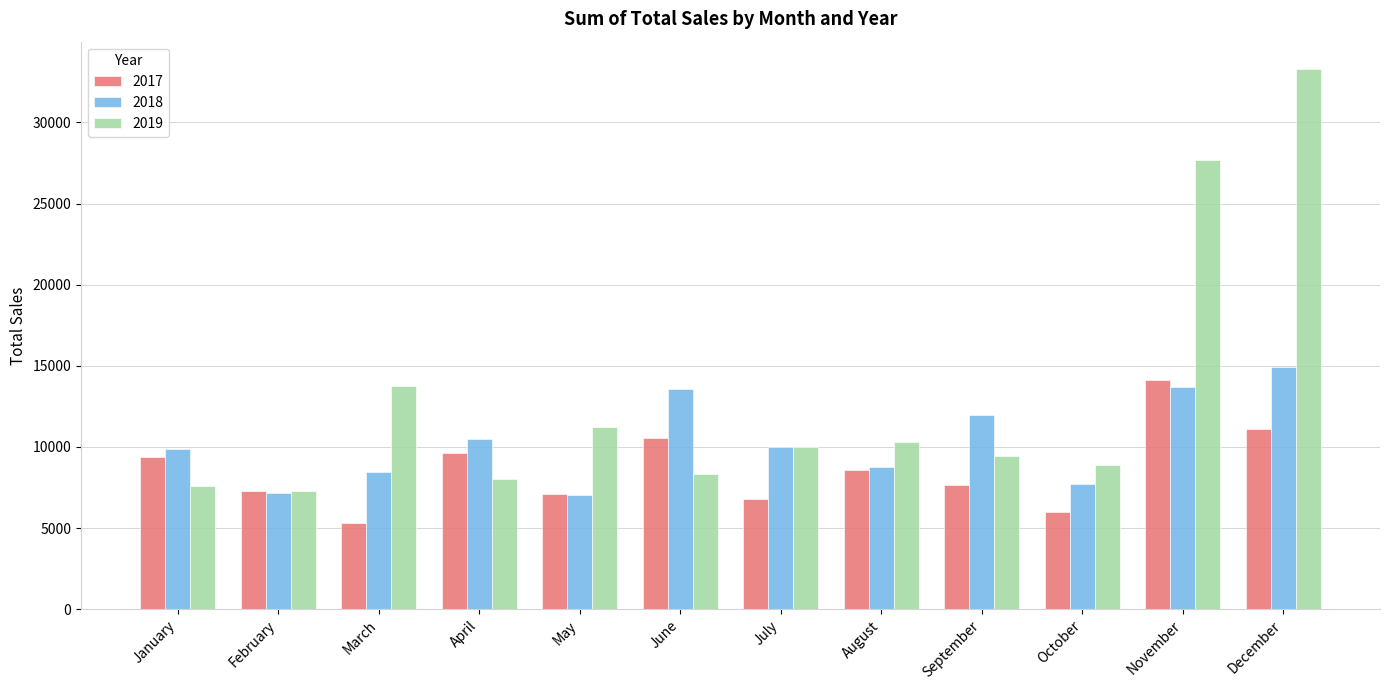

Does the chart contain any negative values?

No